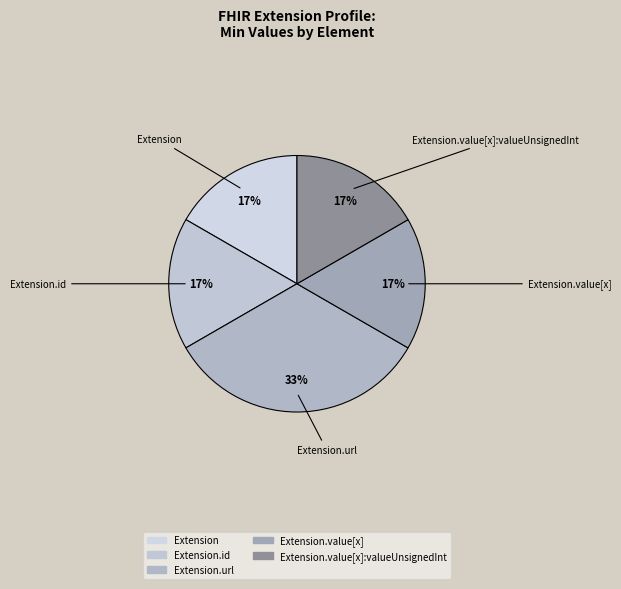

Count the number of slices in the pie.

5